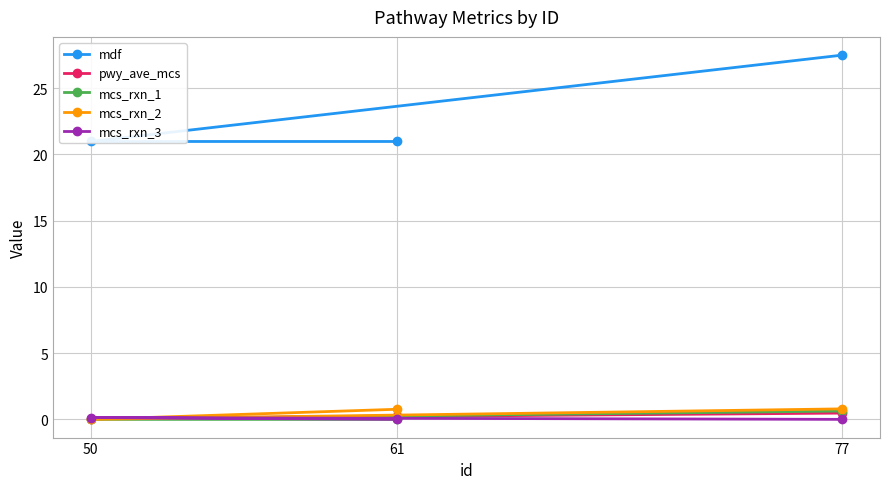

At 77, list the series in order from largest to smallest.

mdf, mcs_rxn_2, mcs_rxn_1, pwy_ave_mcs, mcs_rxn_3